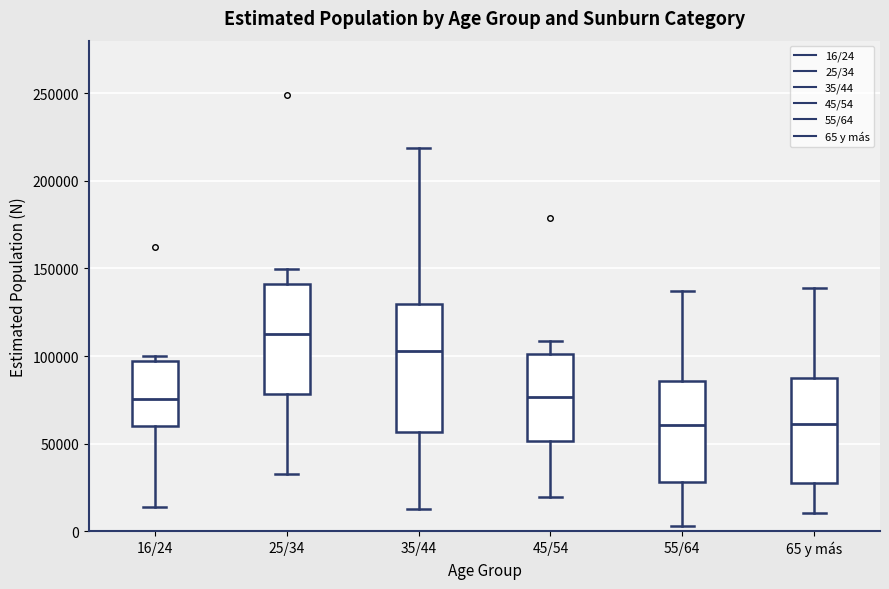

Reading left to right, transcribe this box plot: for each box, give where its median line is, the range the box spans, and where its two whiskers end, as read against the y-axis. The values are not printed on the chart, so give them approximately, as read against the axis.

16/24: median 75000, box 60000 to 95000, whiskers 15000 to 100000
25/34: median 115000, box 80000 to 140000, whiskers 30000 to 150000
35/44: median 105000, box 55000 to 130000, whiskers 15000 to 220000
45/54: median 75000, box 50000 to 100000, whiskers 20000 to 110000
55/64: median 60000, box 30000 to 85000, whiskers 5000 to 135000
65 y más: median 60000, box 25000 to 90000, whiskers 10000 to 140000